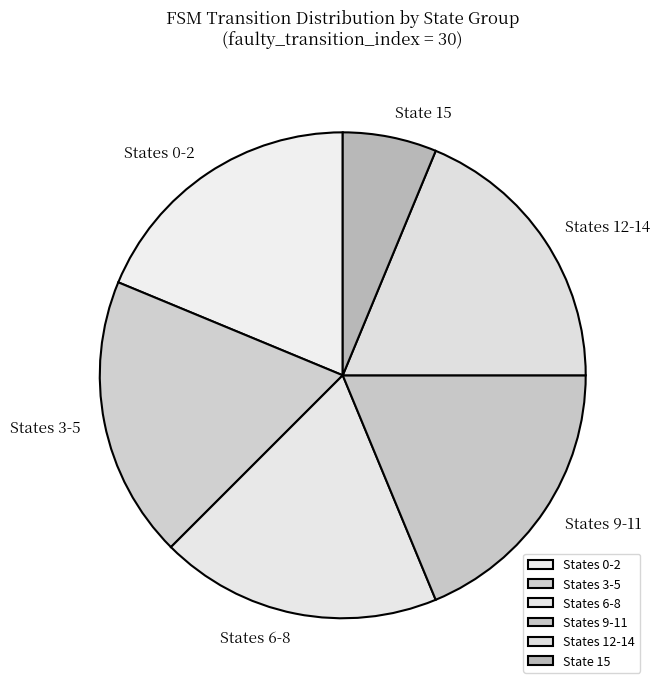

Is it true that States 9-11 is 19% of the pie?

True